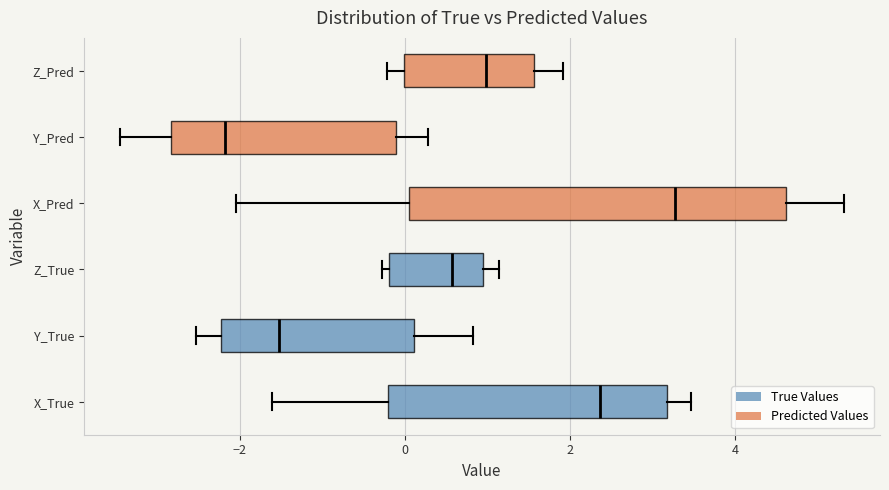

Which box has the furthest to the left median line?

Y_Pred